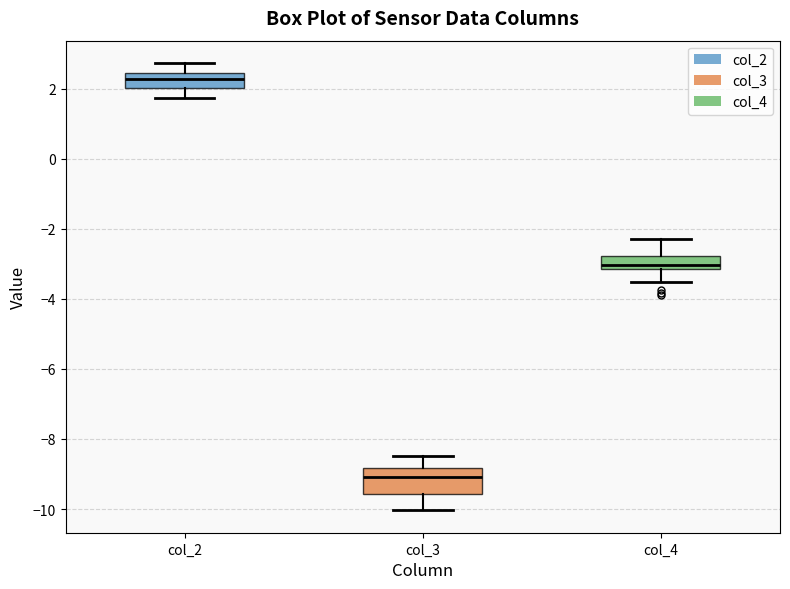

Comparing the boxes themselves (not the whiskers), which one is the tallest?

col_3